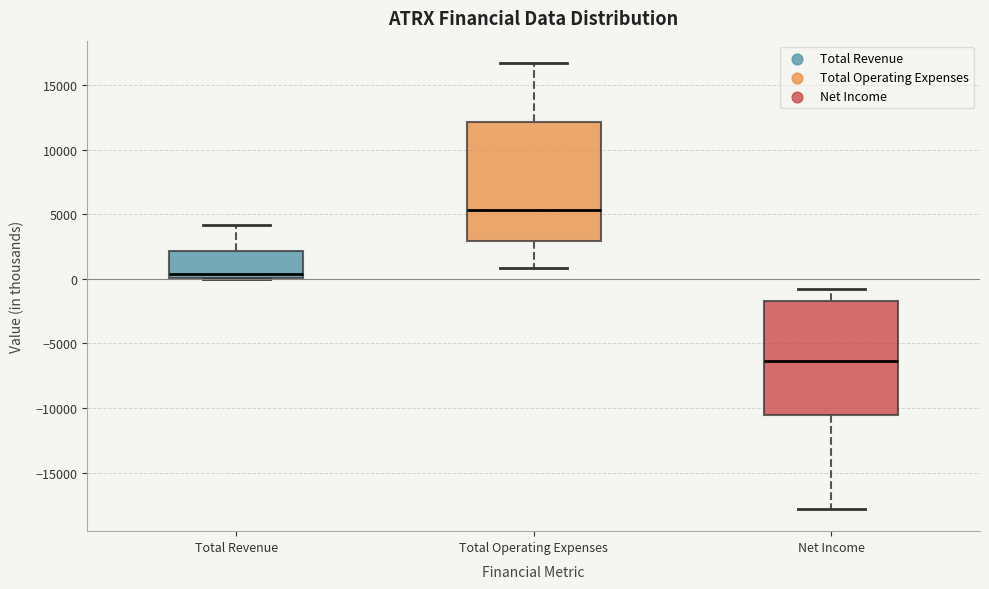

Reading left to right, read every box against the y-axis: the position of its median line, the range the box covers, and the ends of its whiskers. The values are not printed on the chart, so give them approximately, as read against the axis.

Total Revenue: median 500, box 0 to 2000, whiskers 0 to 4000
Total Operating Expenses: median 5500, box 3000 to 12000, whiskers 1000 to 16500
Net Income: median -6500, box -10500 to -1500, whiskers -18000 to -1000